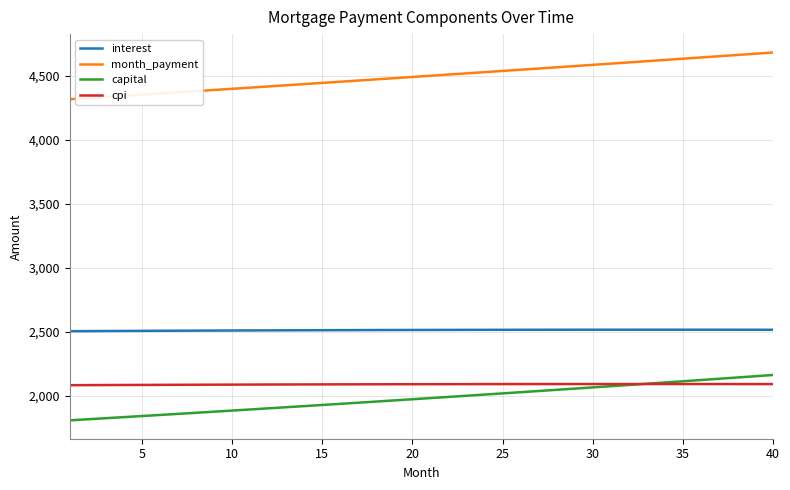

Does the chart have visible grid lines?

Yes